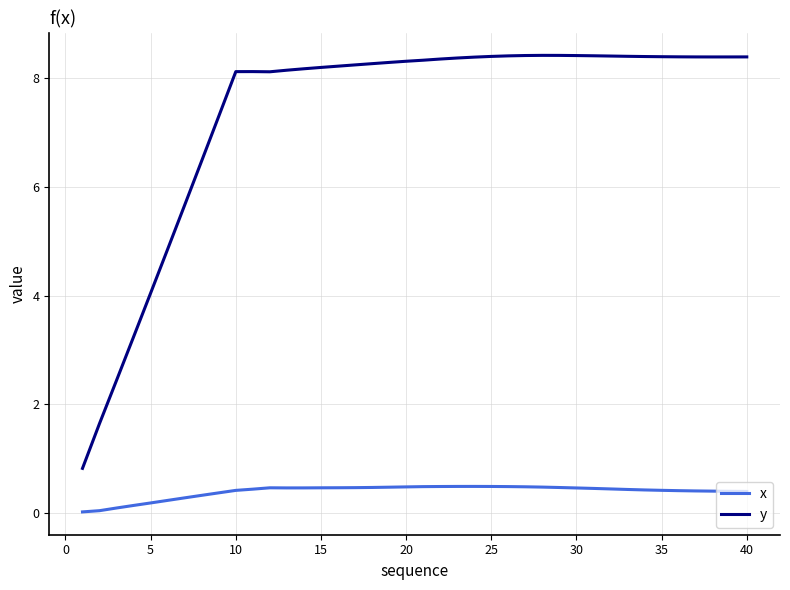

What is the maximum value for y?

8.4